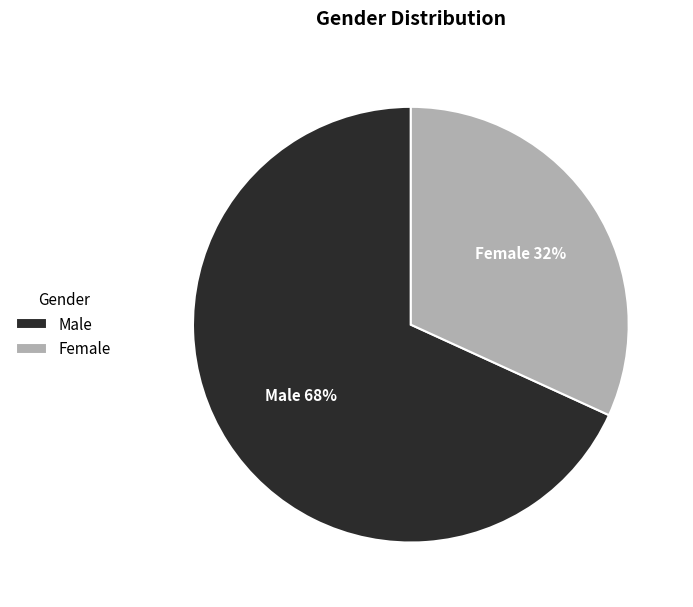

Rank the categories by value from lowest to highest.

Female, Male